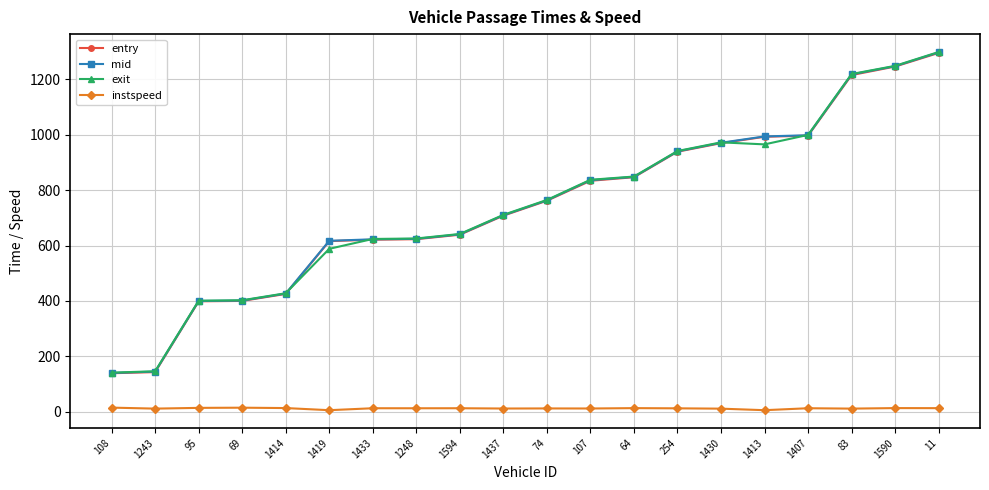

What is the total value across all series at 1430?

2924.7